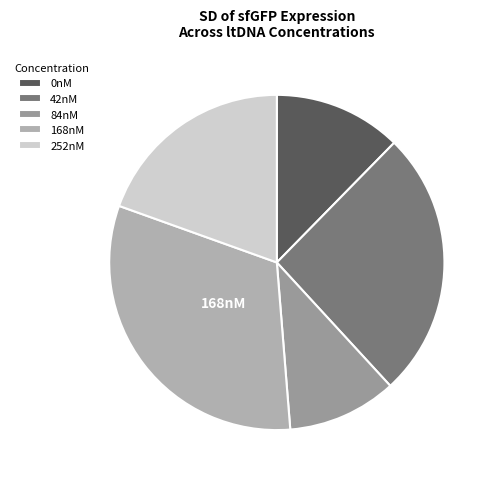

What is the largest slice in the pie chart?

168nM